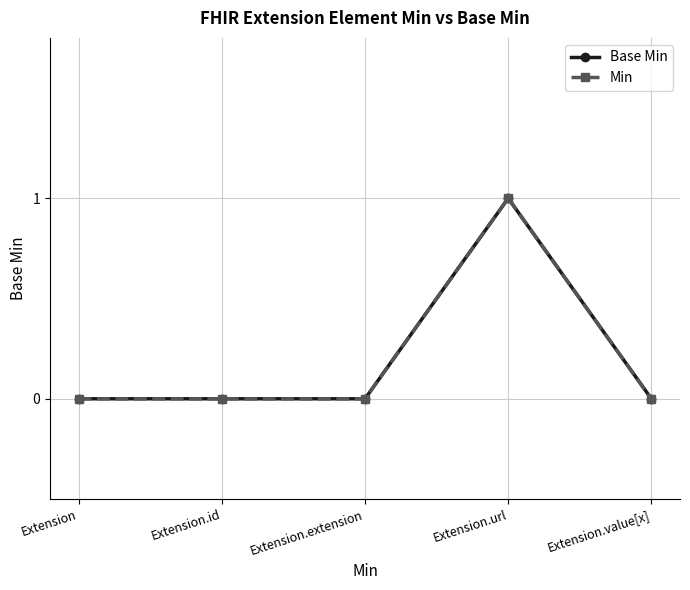

True or false: Base Min and Min intersect in this chart.

False